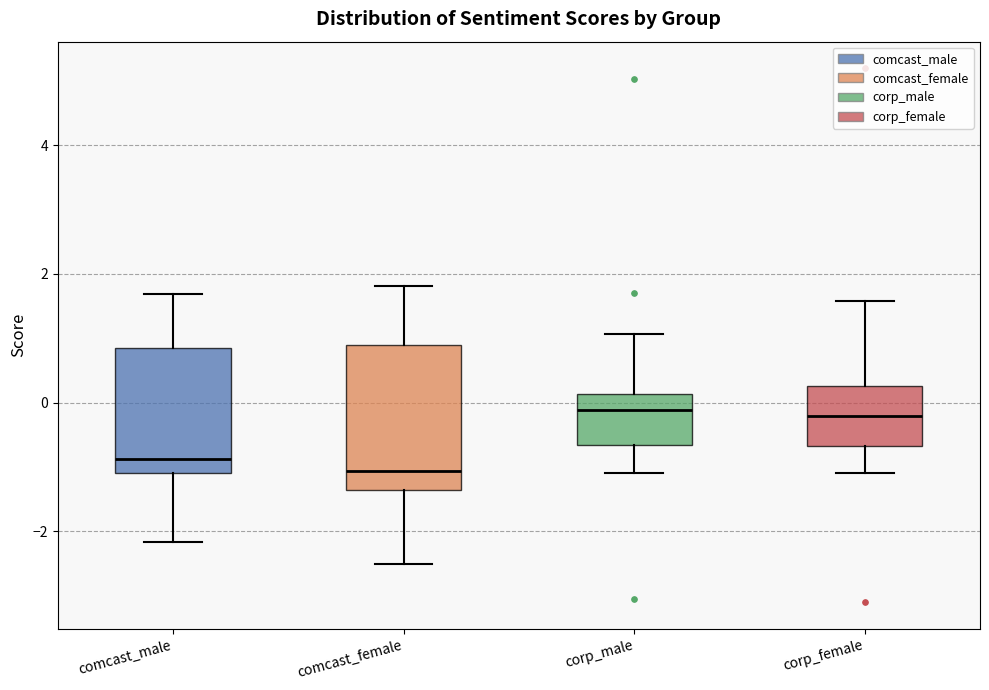

Comparing the boxes themselves (not the whiskers), which one is the tallest?

comcast_female